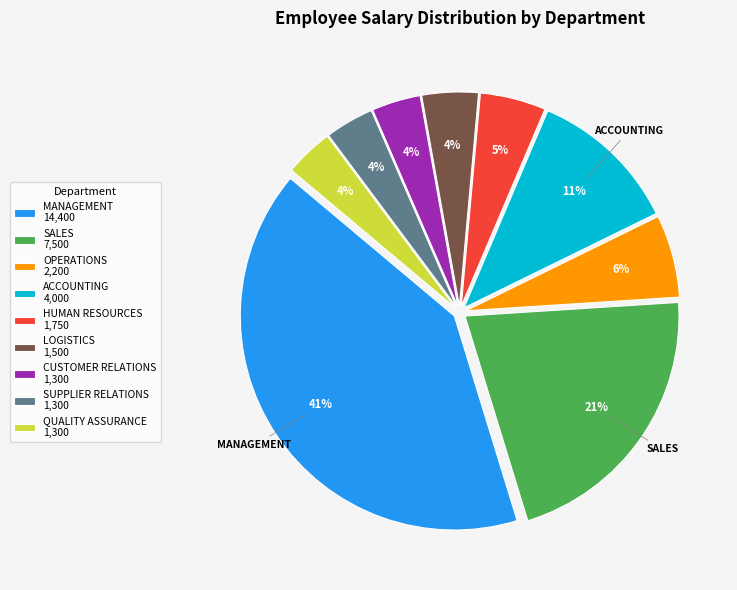

Count the number of slices in the pie.

9